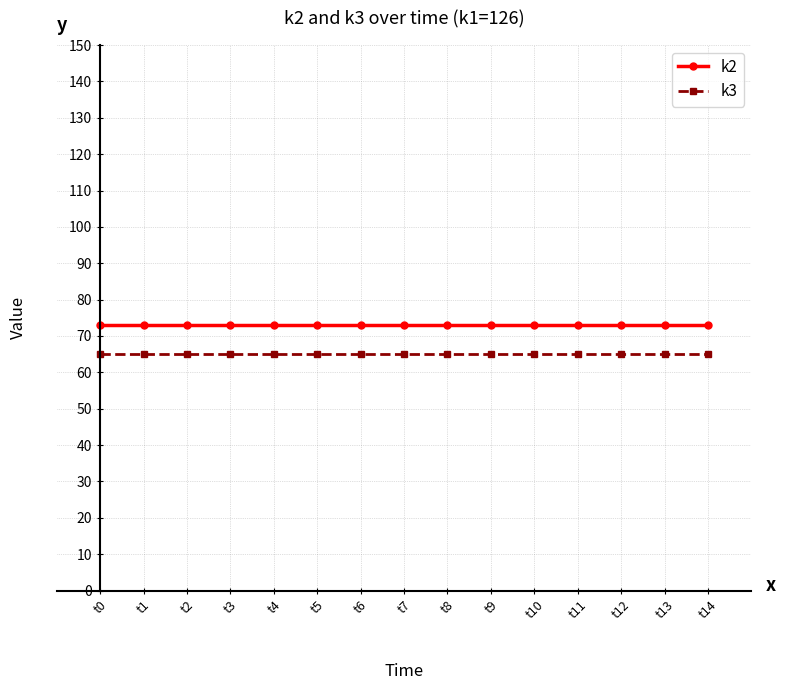

What is the value of the k3 point at the 13th from the left?

65